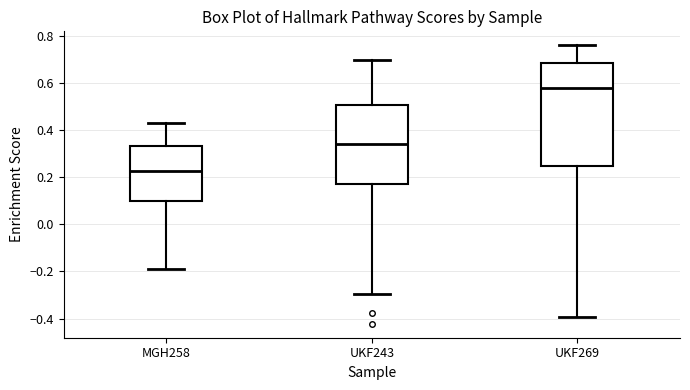

Reading left to right, read every box against the y-axis: the position of its median line, the range the box covers, and the ends of its whiskers. The values are not printed on the chart, so give them approximately, as read against the axis.

MGH258: median 0.22, box 0.10 to 0.34, whiskers -0.20 to 0.44
UKF243: median 0.34, box 0.18 to 0.50, whiskers -0.30 to 0.70
UKF269: median 0.58, box 0.24 to 0.68, whiskers -0.40 to 0.76